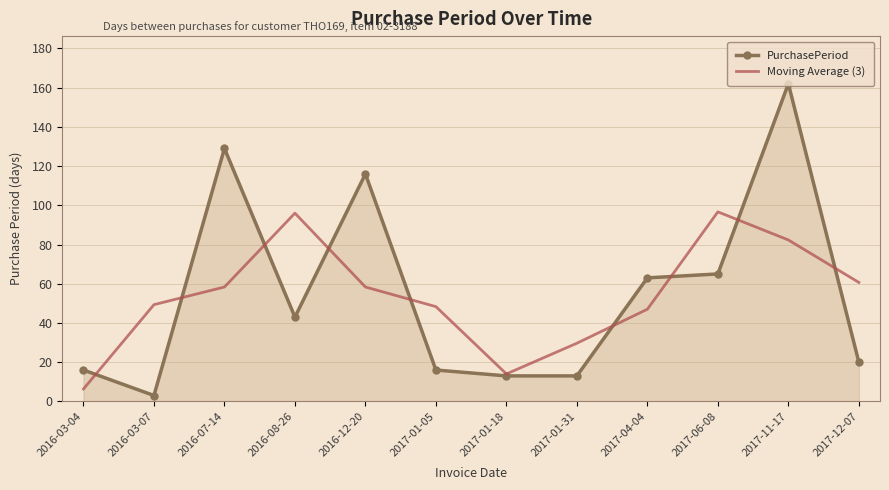

What position from the left is 2016-12-20?

5